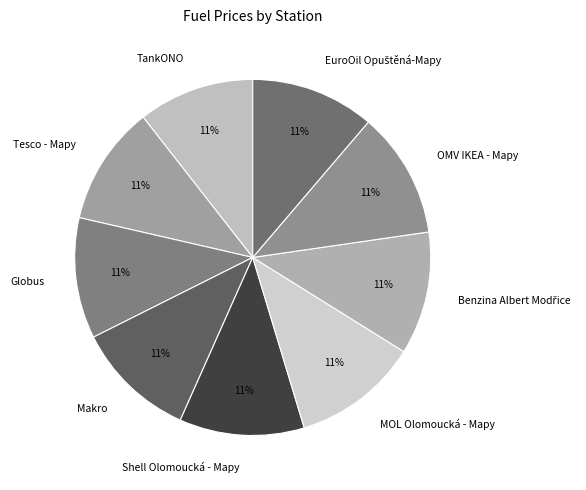

Is the sum of OMV IKEA - Mapy and TankONO greater than half?

No